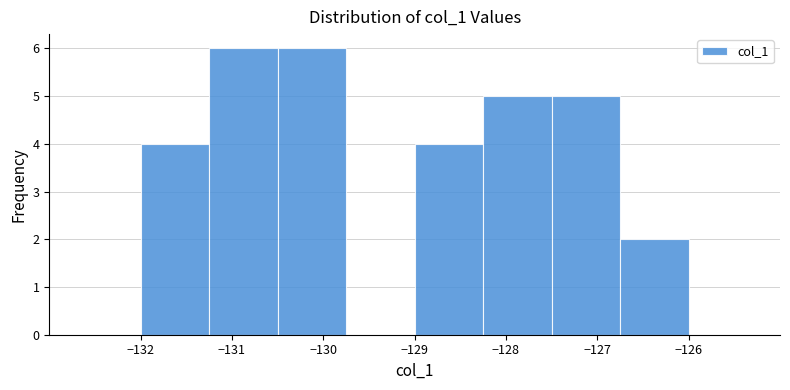

Reading left to right, transcribe this chart: for each bar, give the range it covers on the x-axis and its height. Neither the bar edges nor the heights are printed on the chart, so give them approximately, as read against the axes.

-132.00 to -131.25: 4
-131.25 to -130.50: 6
-130.50 to -129.75: 6
-129.75 to -129.00: 0
-129.00 to -128.25: 4
-128.25 to -127.50: 5
-127.50 to -126.75: 5
-126.75 to -126.00: 2